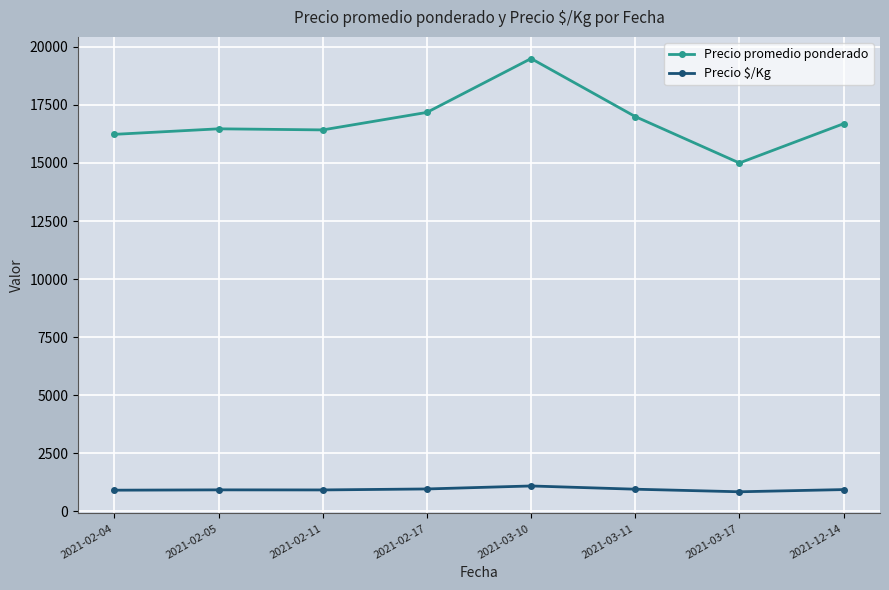

What is the sum of the Precio $/Kg values at 2021-02-05 and 2021-03-10?

1998.8